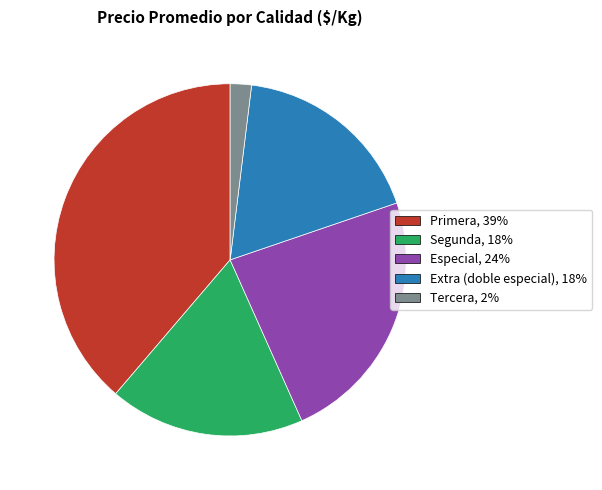

Is there any slice that represents more than half of the pie?

No